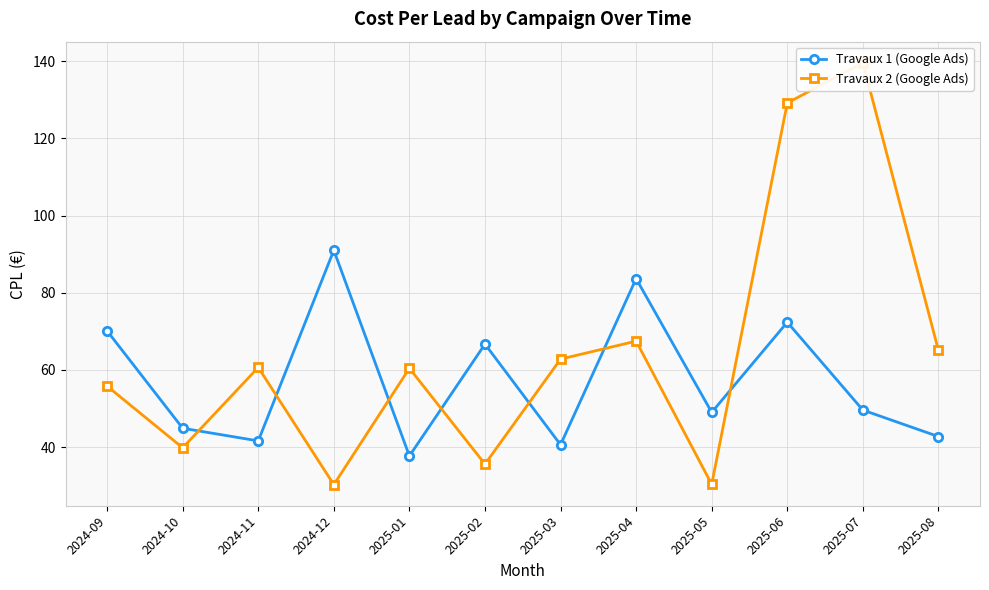

Where does the Travaux 1 (Google Ads) series first go above 49?

2024-09